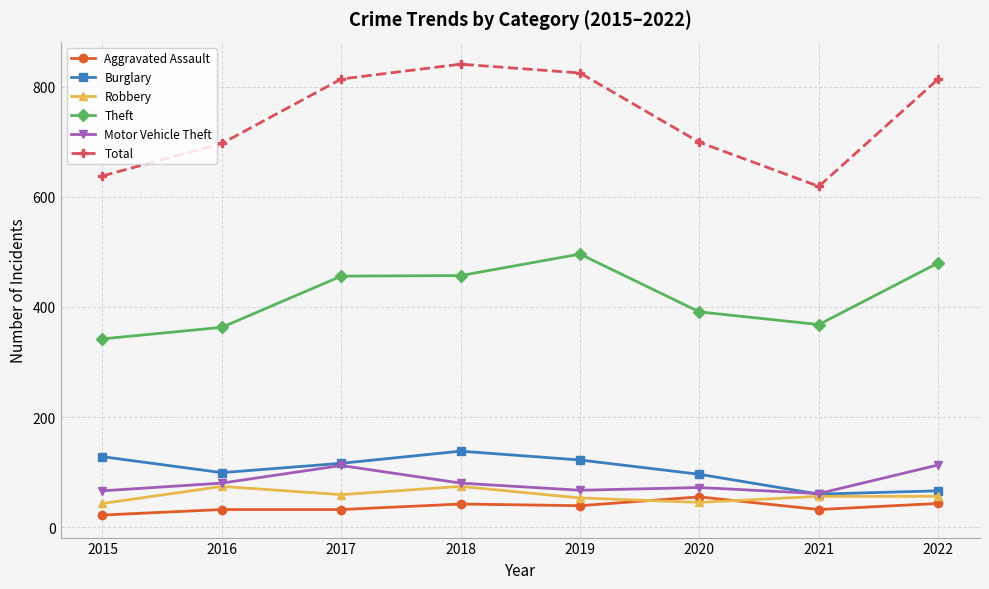

Which series has the largest total across all categories?

Total